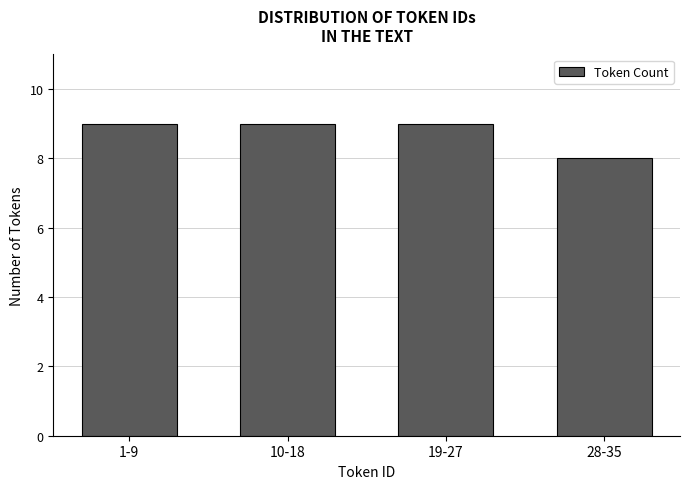

Reading left to right, extract all data points from this chart.

9	9	9	8